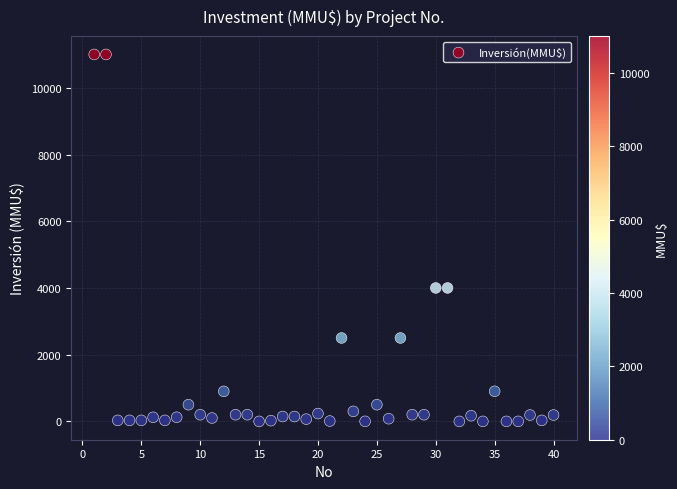

What is the range of X values (max minus min)?

39